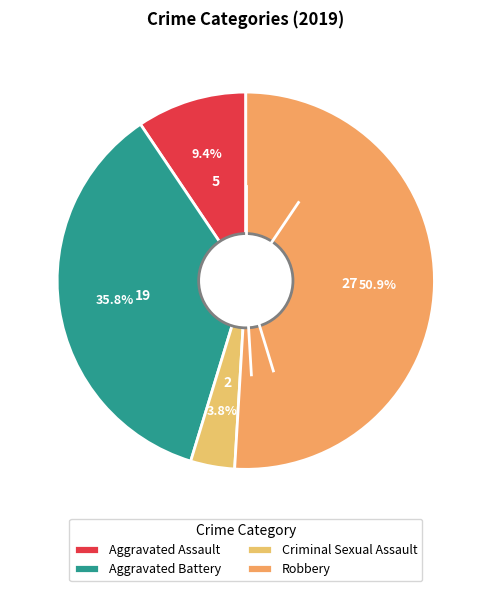

To the nearest percent, what is the average slice percentage?

25%